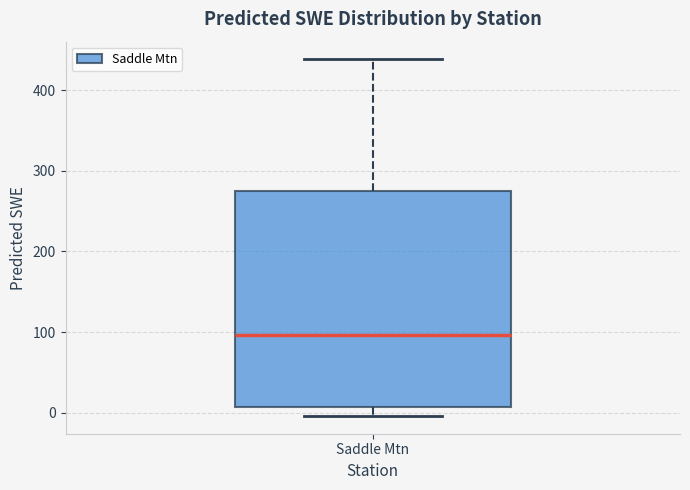

Read this box plot against the y-axis: the position of the median line, the range covered by the box, and the ends of both whiskers. The values are not printed on the chart, so give them approximately, as read against the axis.

median 100, box 10 to 280, whiskers 0 to 440